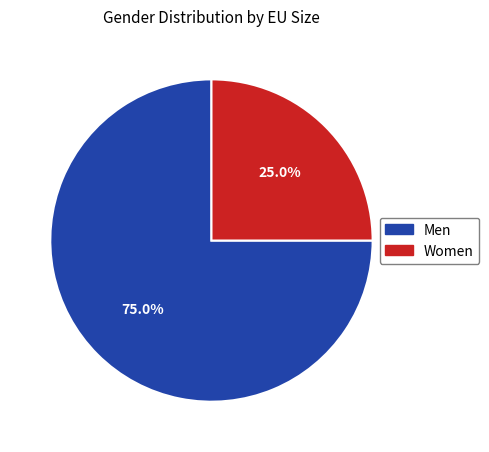

Is there a majority slice in this chart?

Yes